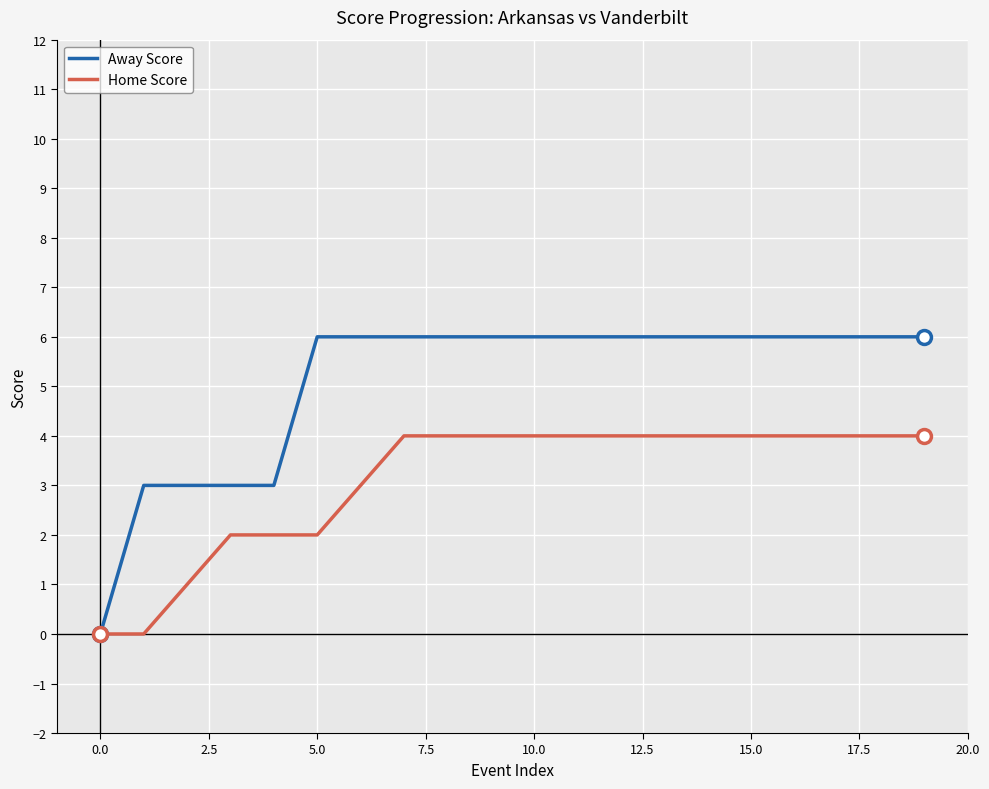

What is the highest value of the Home Score series?

4